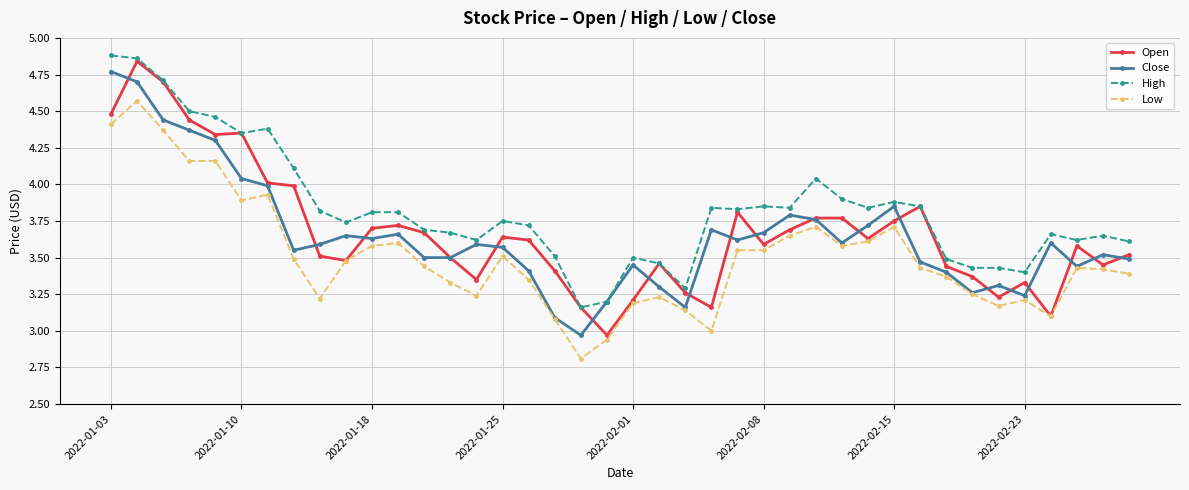

True or false: Low has more than 1 interior local peaks.

True